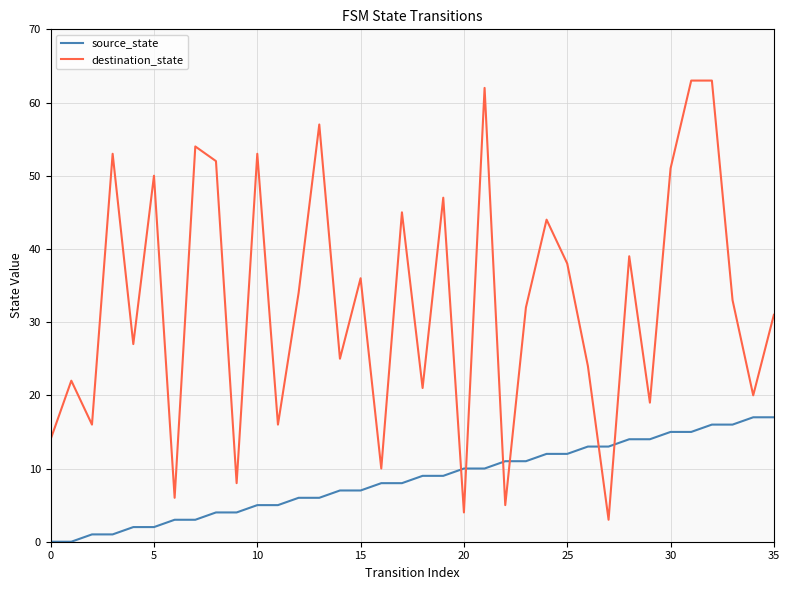

After their last crossing, which series has the higher values: source_state or destination_state?

destination_state